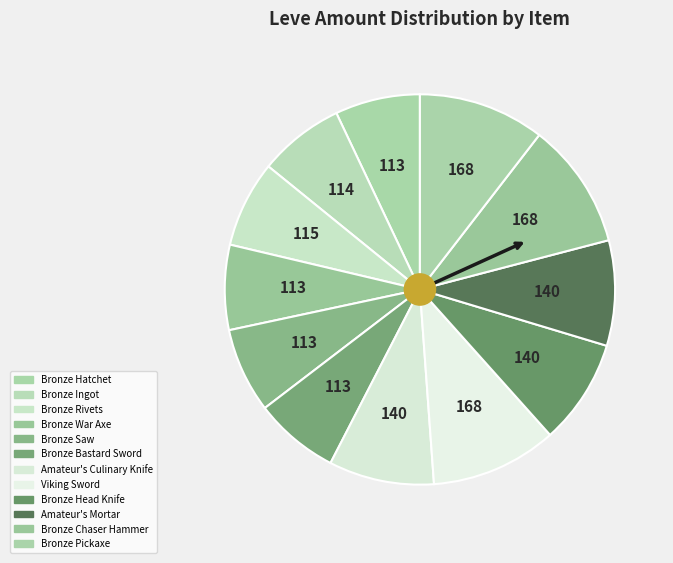

What is the total percentage of Bronze Hatchet and Bronze Bastard Sword?

14.1%